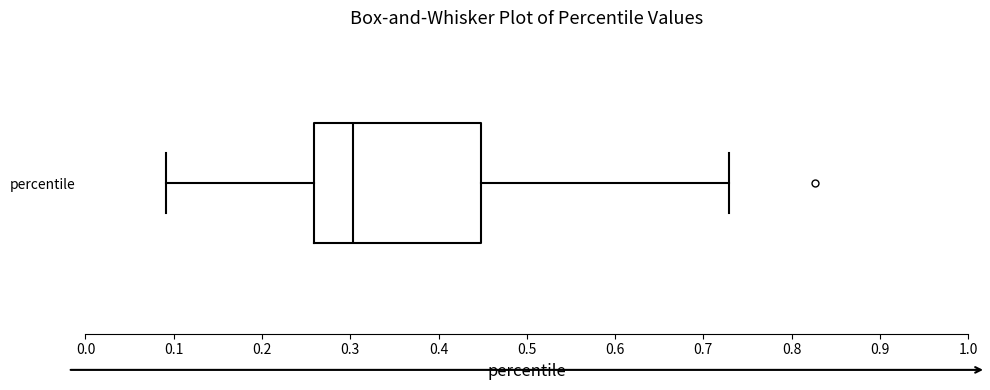

Where is the left edge of the box for percentile on the x-axis? The values are not printed on the chart, so give them approximately, as read against the axis.

0.26